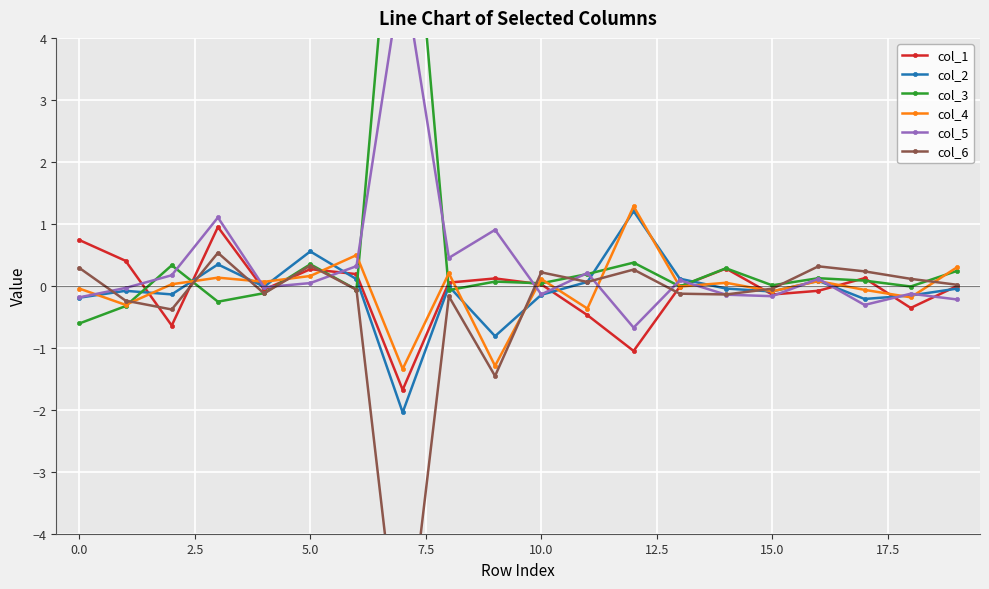

What is the highest value of the col_1 series?

0.9